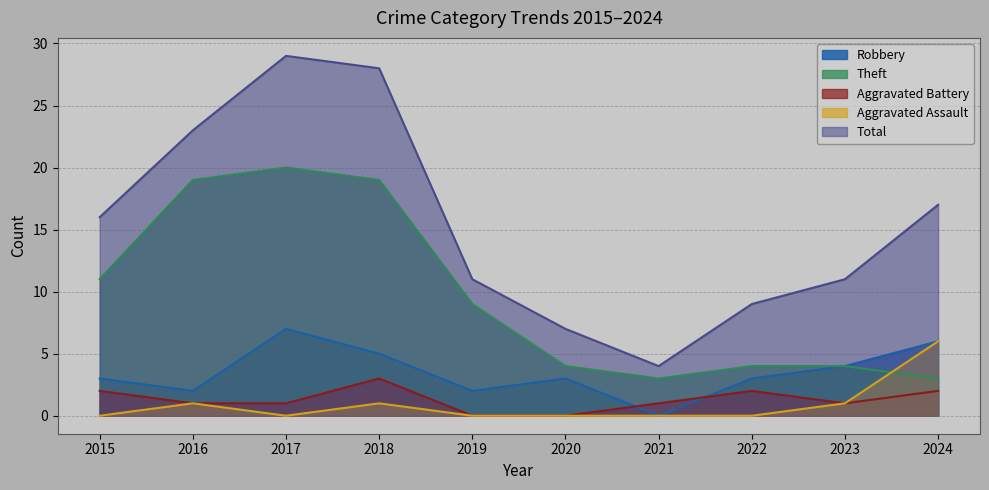

What is the difference between the maximum and minimum values in the Aggravated Assault series?

6